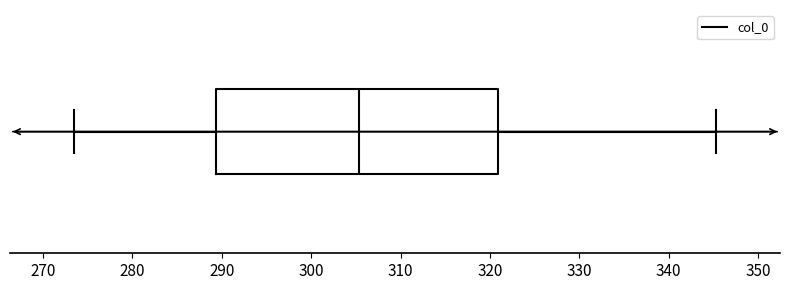

Read this box plot against the x-axis: the position of the median line, the range covered by the box, and the ends of both whiskers. The values are not printed on the chart, so give them approximately, as read against the axis.

median 305, box 289 to 321, whiskers 273 to 345